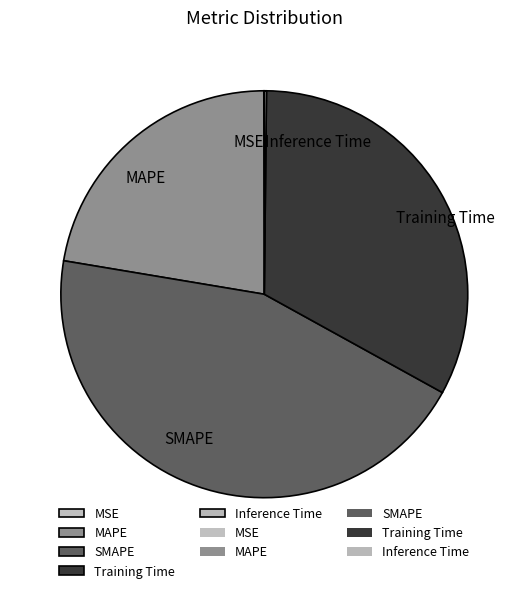

Between Training Time and MAPE, which is larger?

Training Time